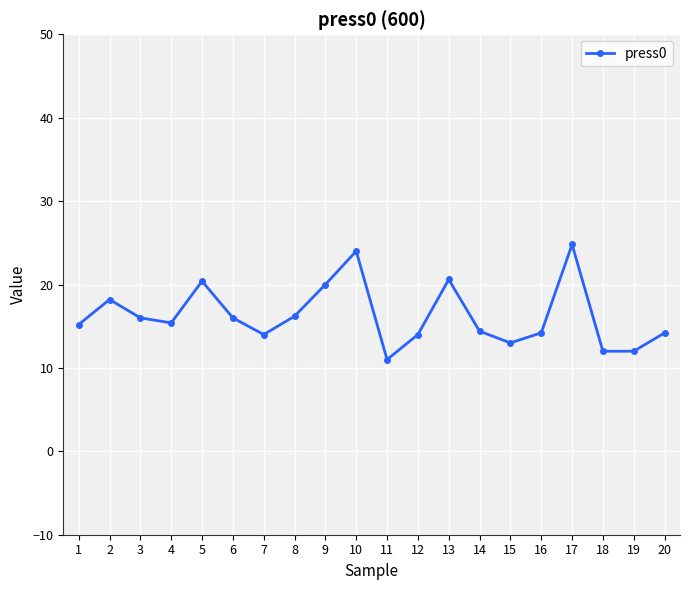

What is the sum of the values at 5 and 2?

38.6